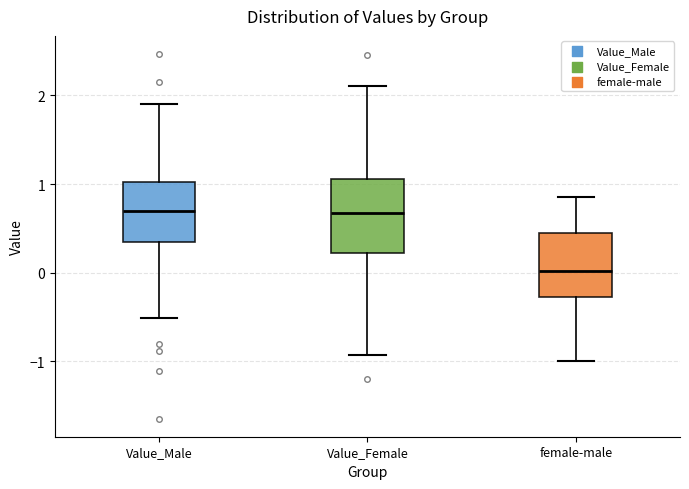

Which box has the lowest median line?

female-male